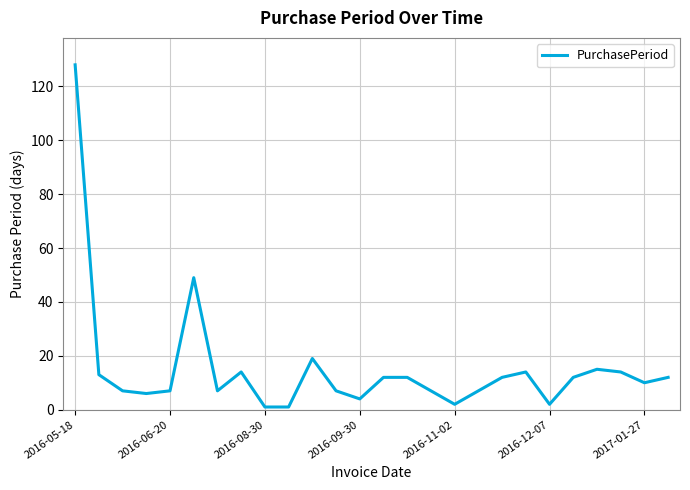

What is the greatest value displayed?

128